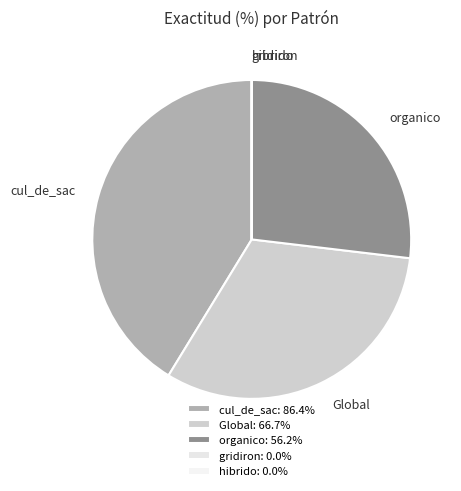

Which has a higher value, cul_de_sac or Global?

cul_de_sac